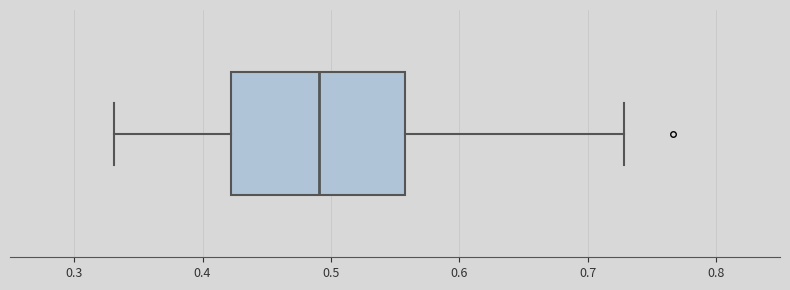

Transcribe this box plot: give where the median line is, the range the box spans, and where the two whiskers end, as read against the x-axis. The values are not printed on the chart, so give them approximately, as read against the axis.

median 0.49, box 0.42 to 0.56, whiskers 0.33 to 0.73